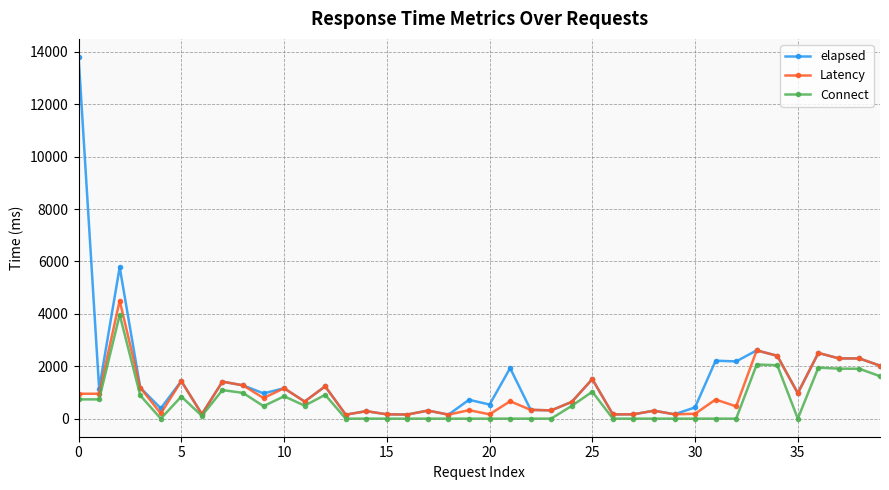

Rank the series by their average value, from highest to lowest.

elapsed, Latency, Connect